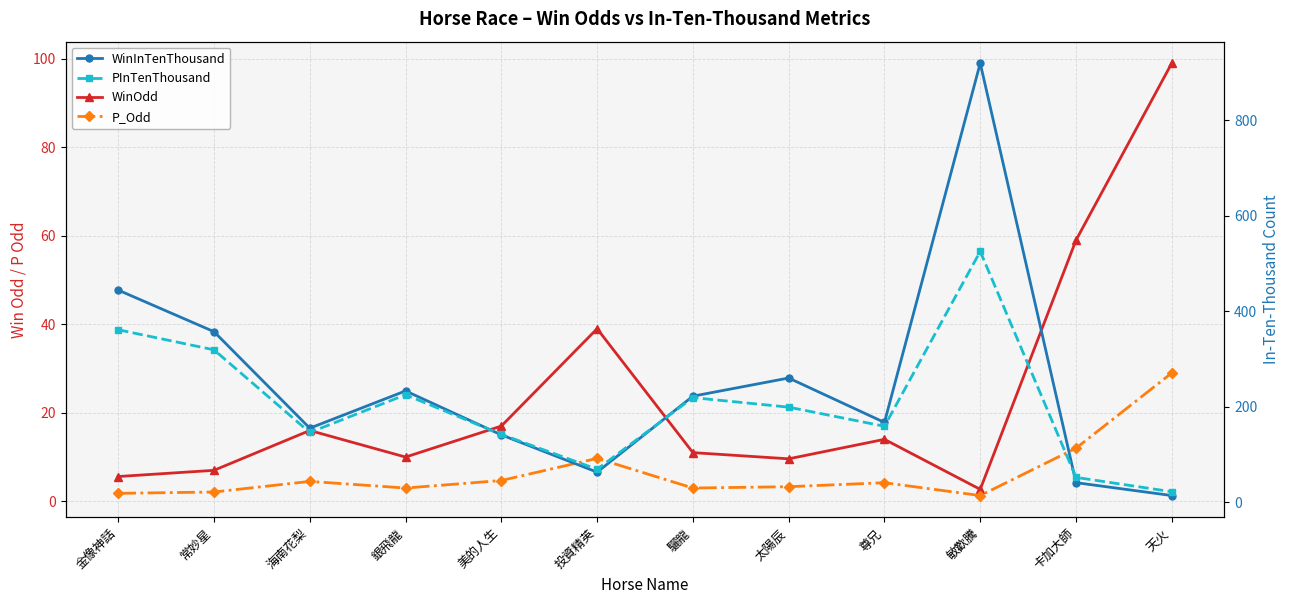

Does the chart have visible grid lines?

Yes